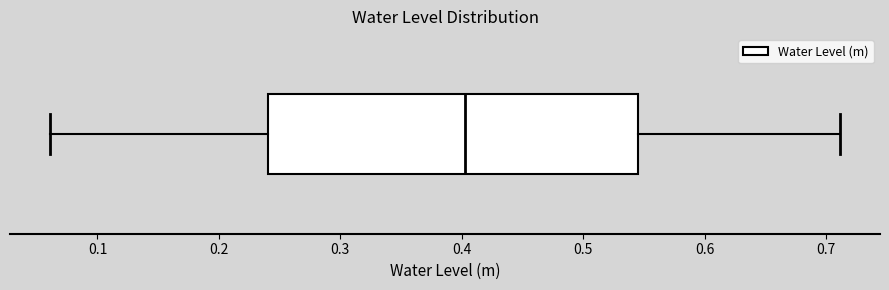

Transcribe this box plot: give where the median line is, the range the box spans, and where the two whiskers end, as read against the x-axis. The values are not printed on the chart, so give them approximately, as read against the axis.

median 0.40, box 0.24 to 0.54, whiskers 0.06 to 0.71